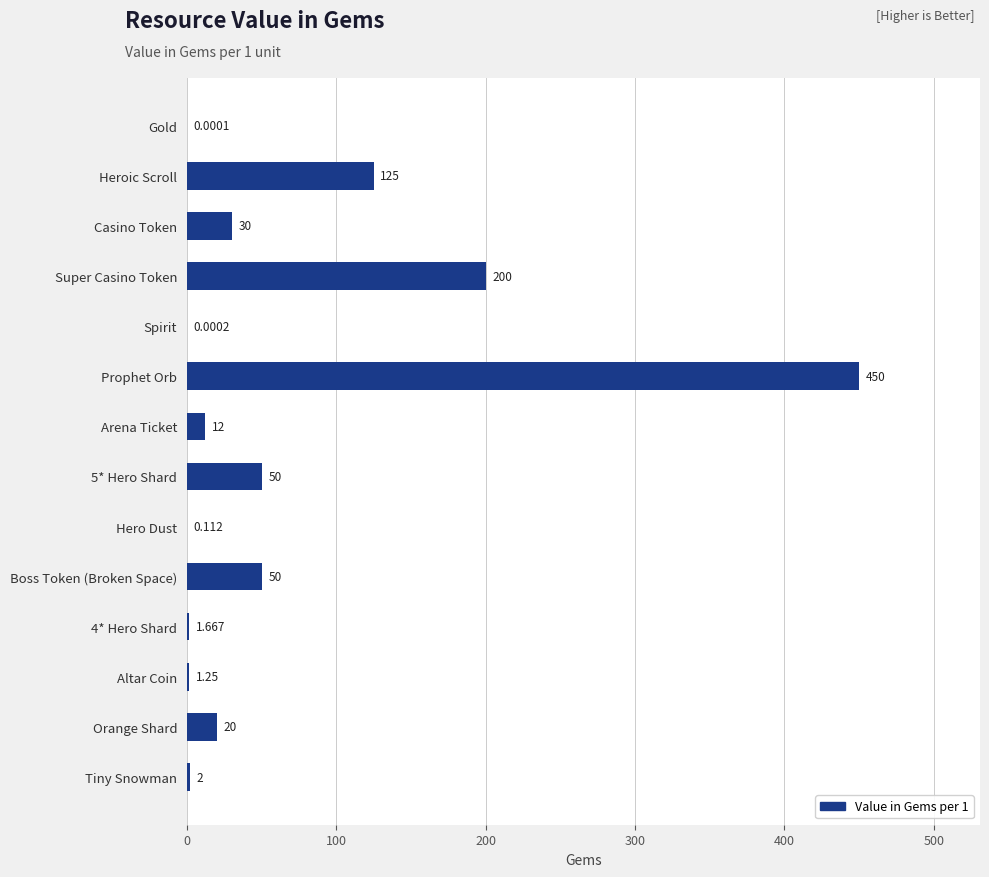

At which label is the value closest to 225?

Super Casino Token